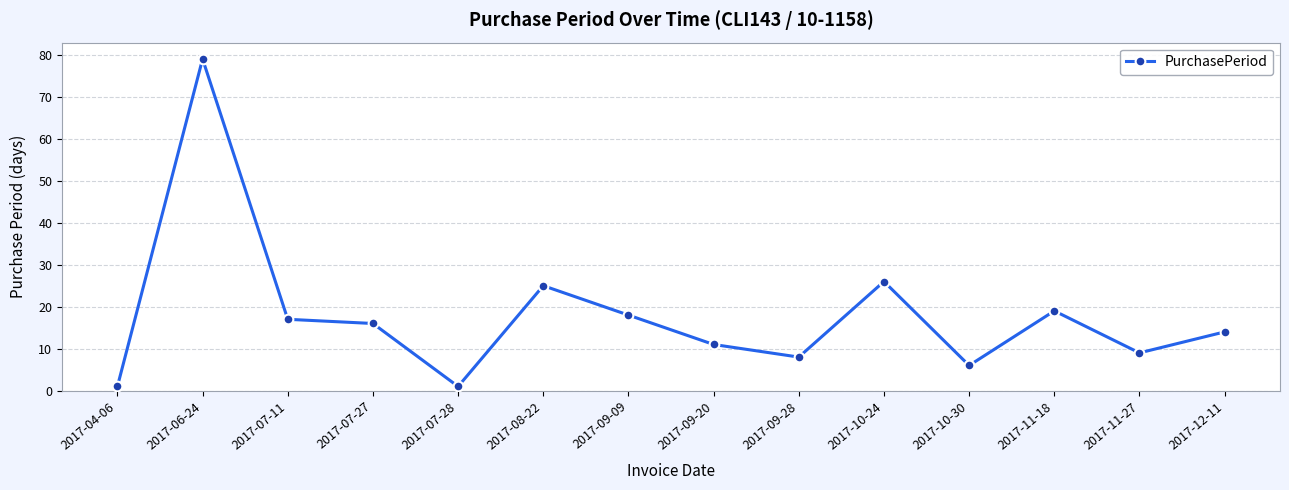

Which has a higher value, 2017-11-18 or 2017-10-30?

2017-11-18